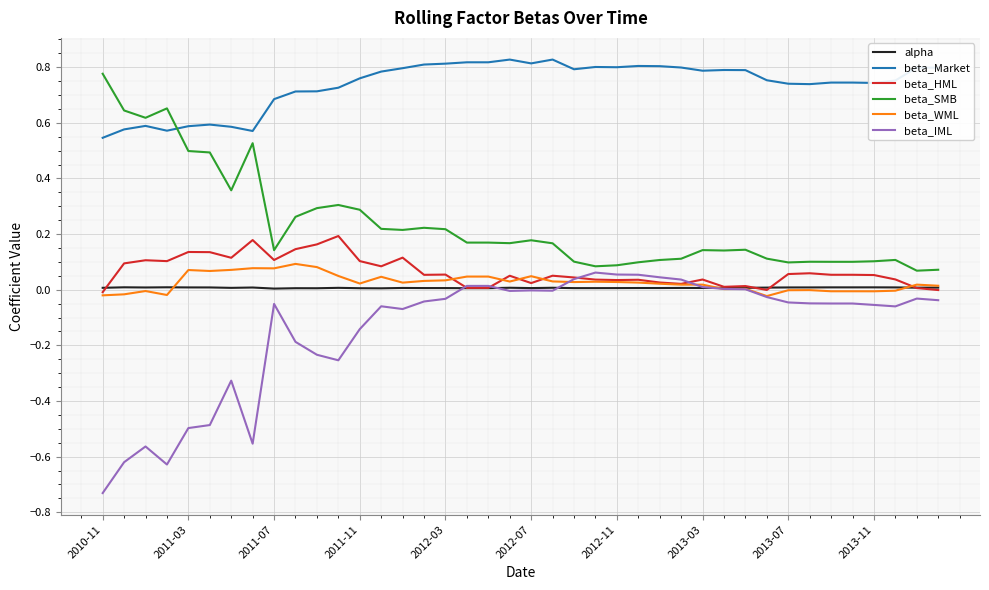

List the series in order of their peak value, lowest first.

alpha, beta_IML, beta_WML, beta_HML, beta_SMB, beta_Market